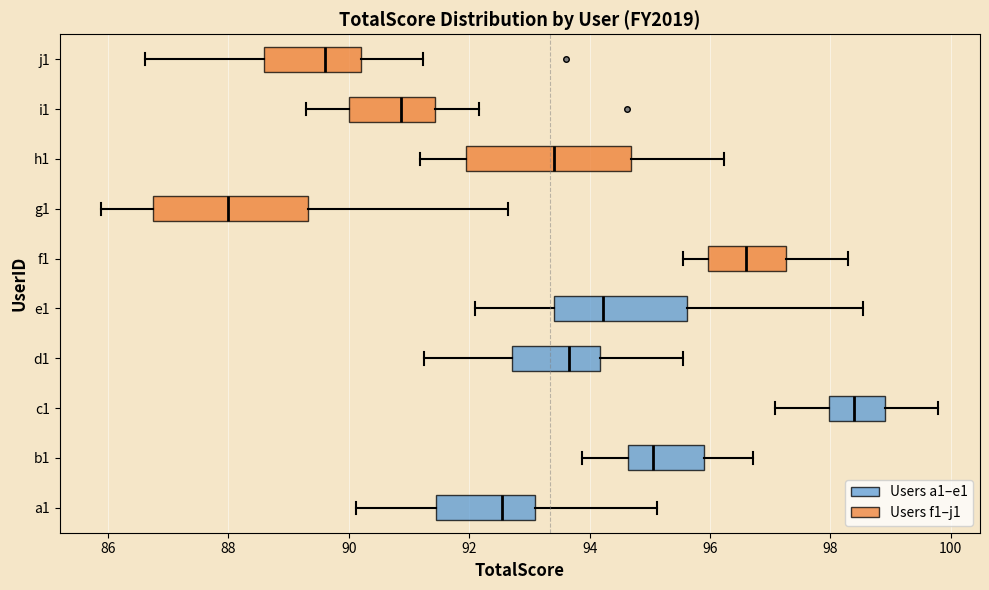

Which box has the furthest to the right median line?

c1